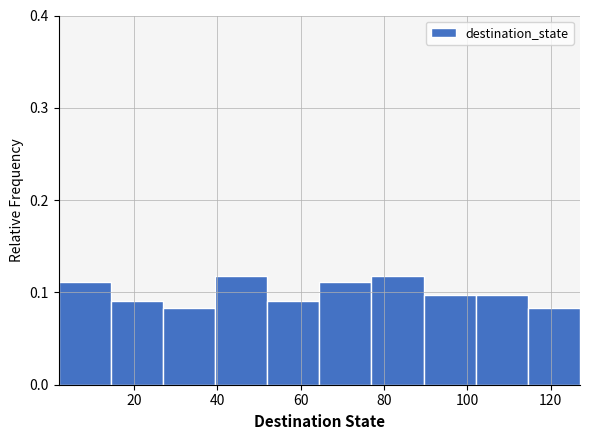

How tall is the bar that spans 102.0 to 114.5 on the x-axis? Neither the bar edges nor the heights are printed on the chart, so give them approximately, as read against the axes.

0.10